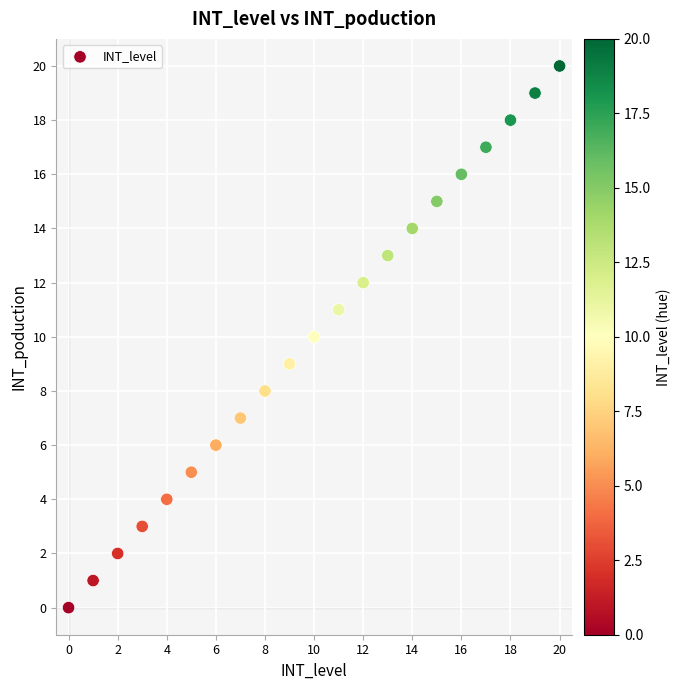

What is the range of Y values (max minus min)?

20